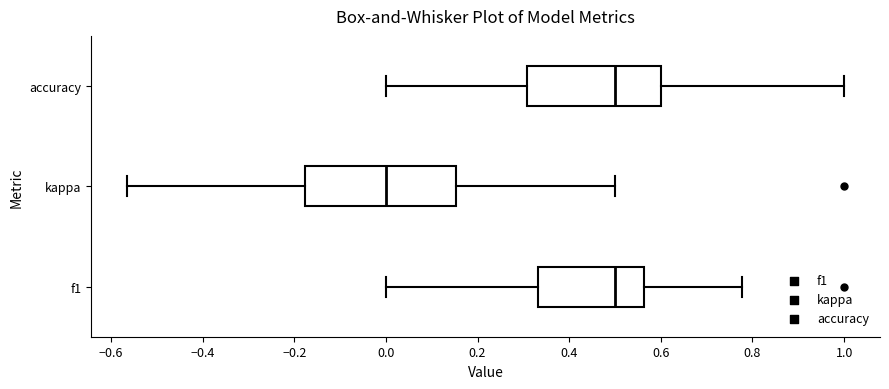

Reading bottom to top, transcribe this box plot: for each box, give where its median line is, the range the box spans, and where its two whiskers end, as read against the x-axis. The values are not printed on the chart, so give them approximately, as read against the axis.

f1: median 0.50, box 0.34 to 0.56, whiskers 0.00 to 0.78
kappa: median 0.00, box -0.18 to 0.16, whiskers -0.56 to 0.50
accuracy: median 0.50, box 0.30 to 0.60, whiskers 0.00 to 1.00